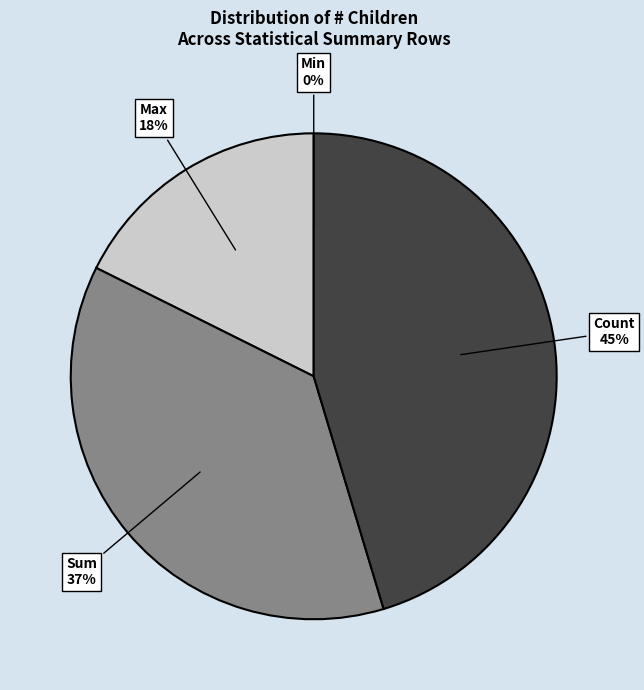

To the nearest percent, what is the average slice percentage?

25%